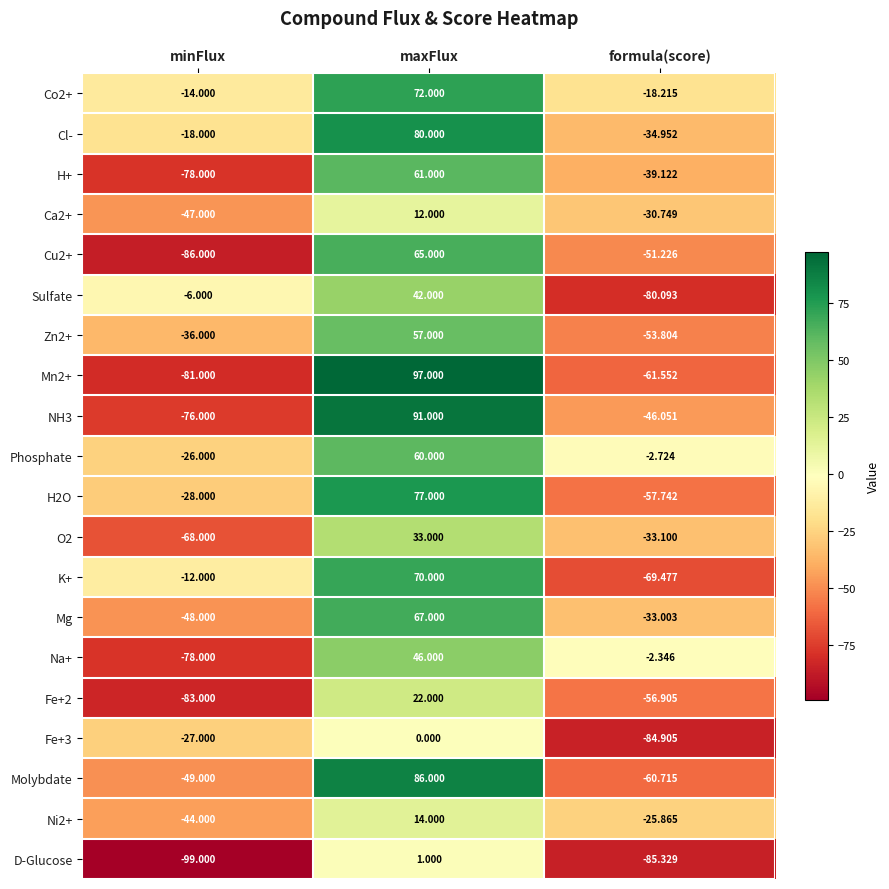

How many series are shown in this chart?

20